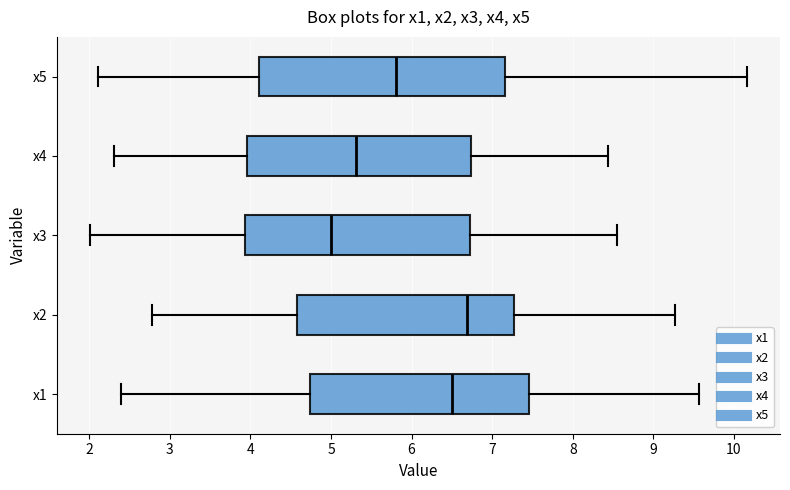

Which box's median line is the furthest to the right?

x2